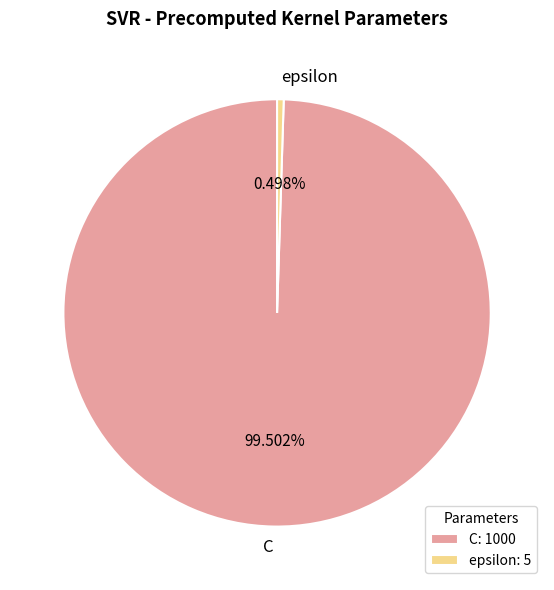

To the nearest percent, what is the difference between the largest and smallest slice percentages?

99%